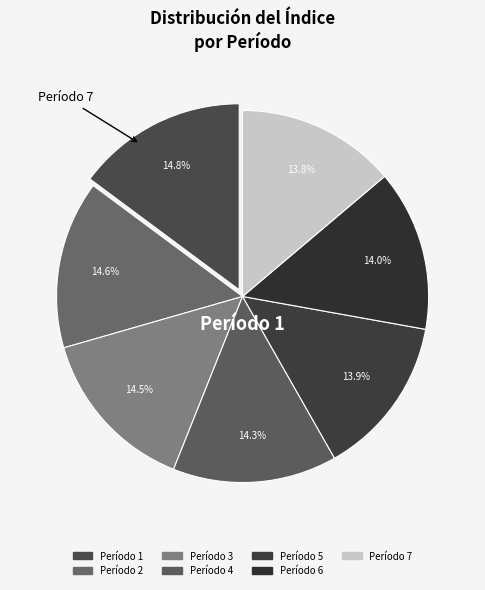

Count the number of slices in the pie.

7